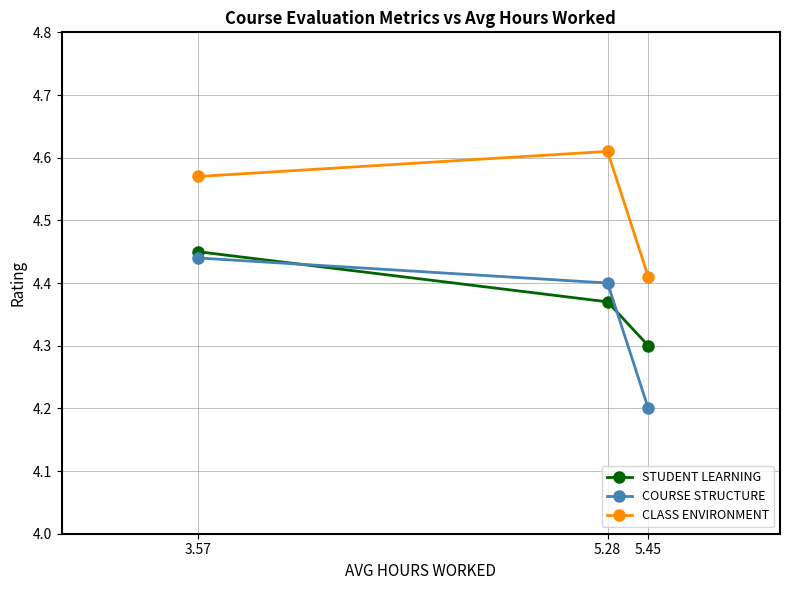

Which category has the highest value across all series?

5.28